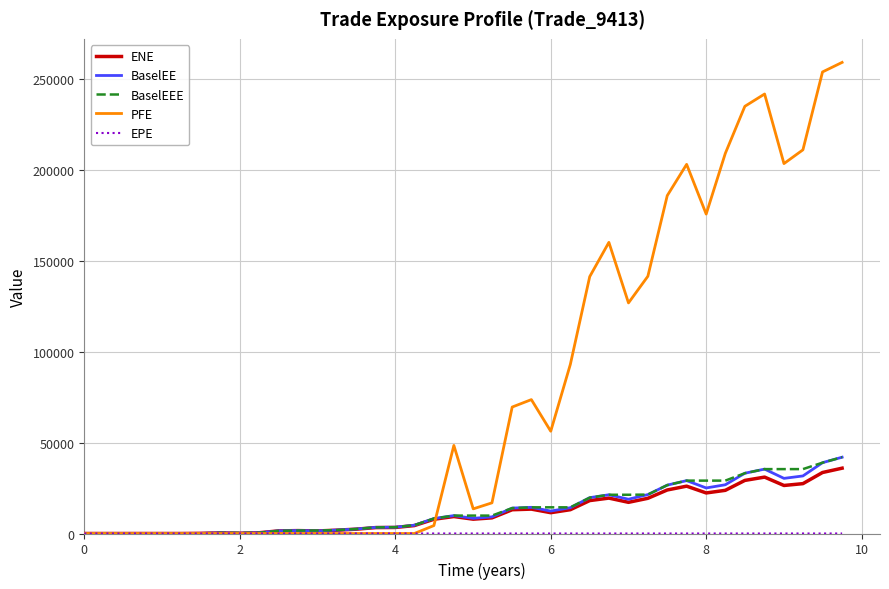

Which series has the widest spread of values?

PFE